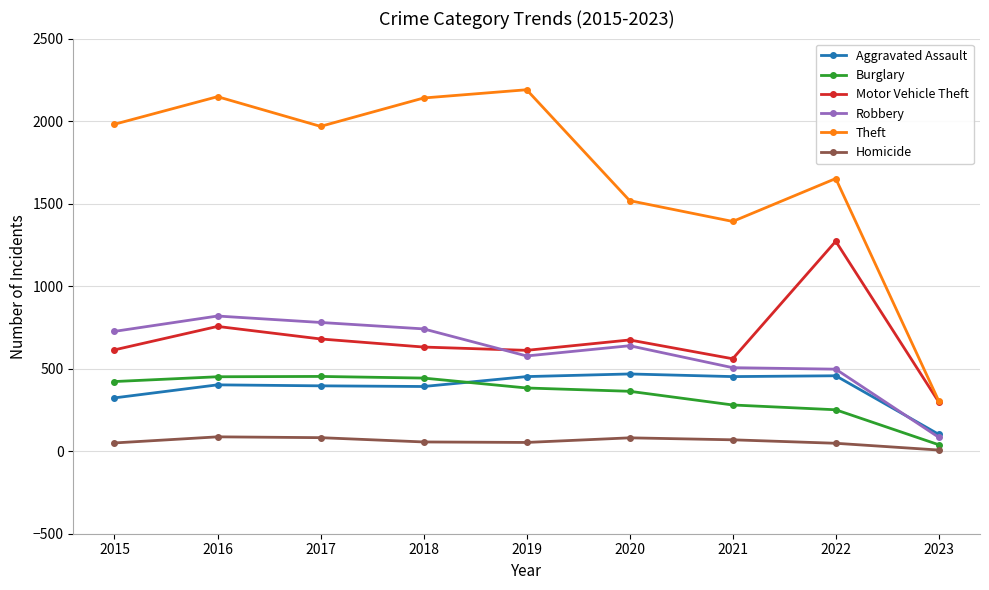

True or false: Burglary and Homicide intersect in this chart.

False